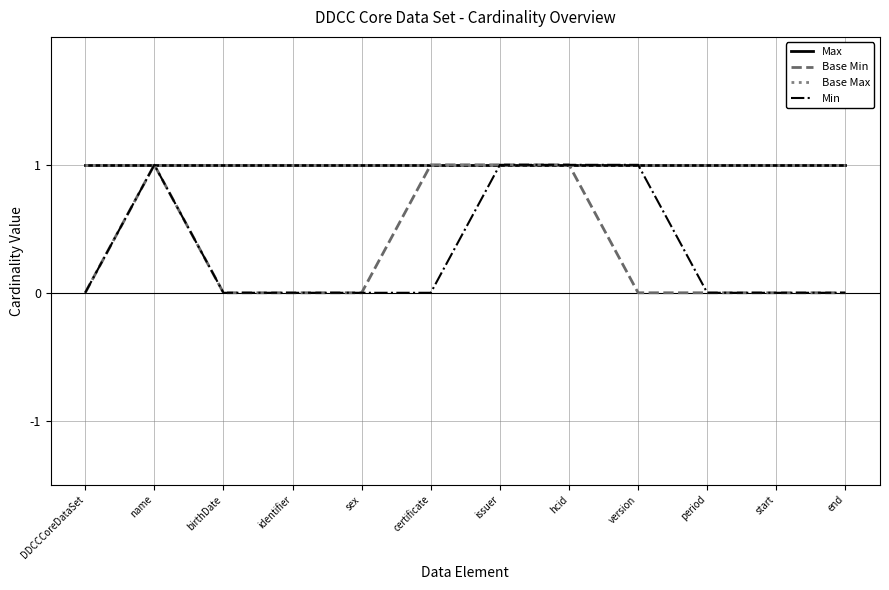

Is this an area chart (filled region under the line)?

No